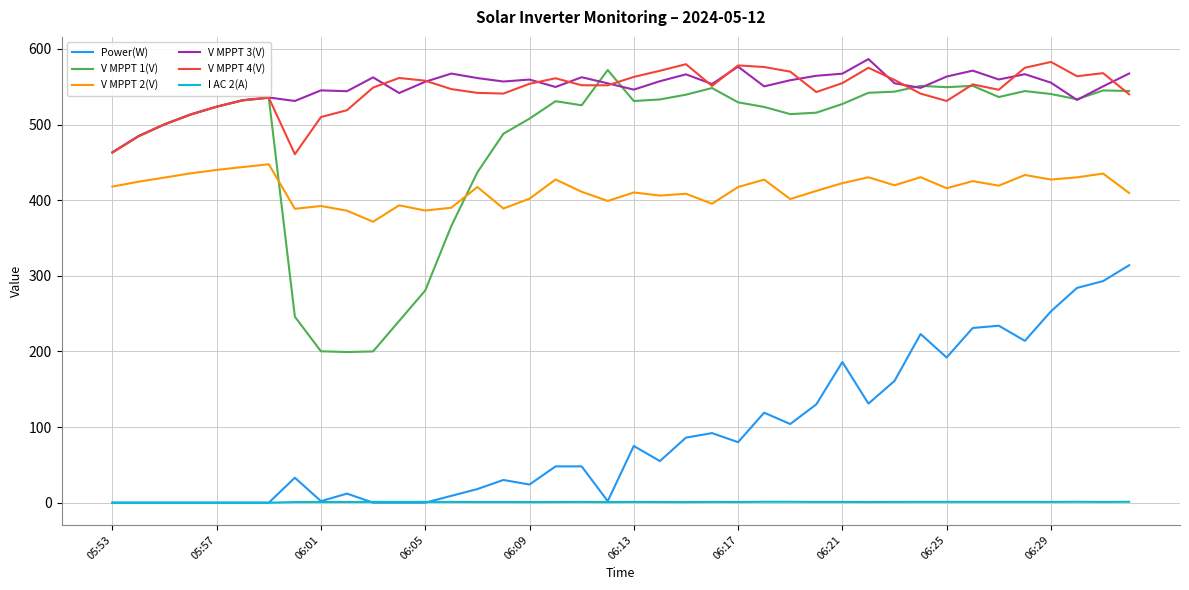

True or false: V MPPT 4(V) has more than 0 points higher than both neighbors.

True